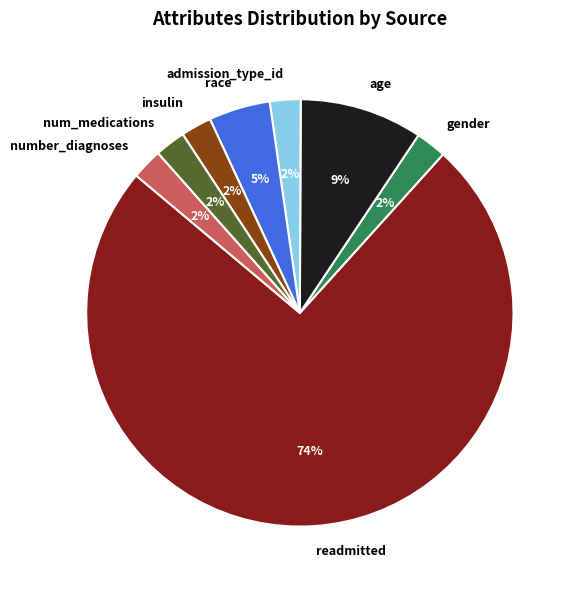

To the nearest percent, what is the combined percentage of race and admission_type_id?

7%